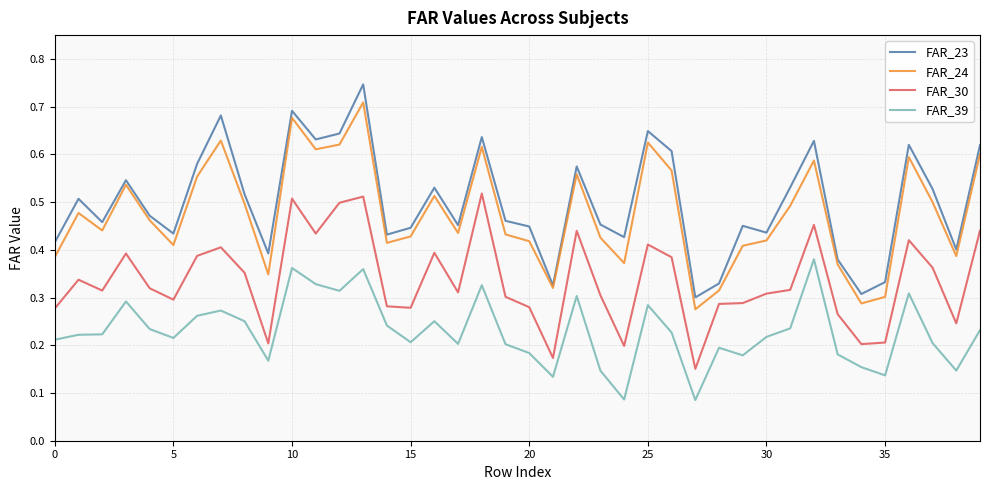

How many lines are shown in the chart?

4